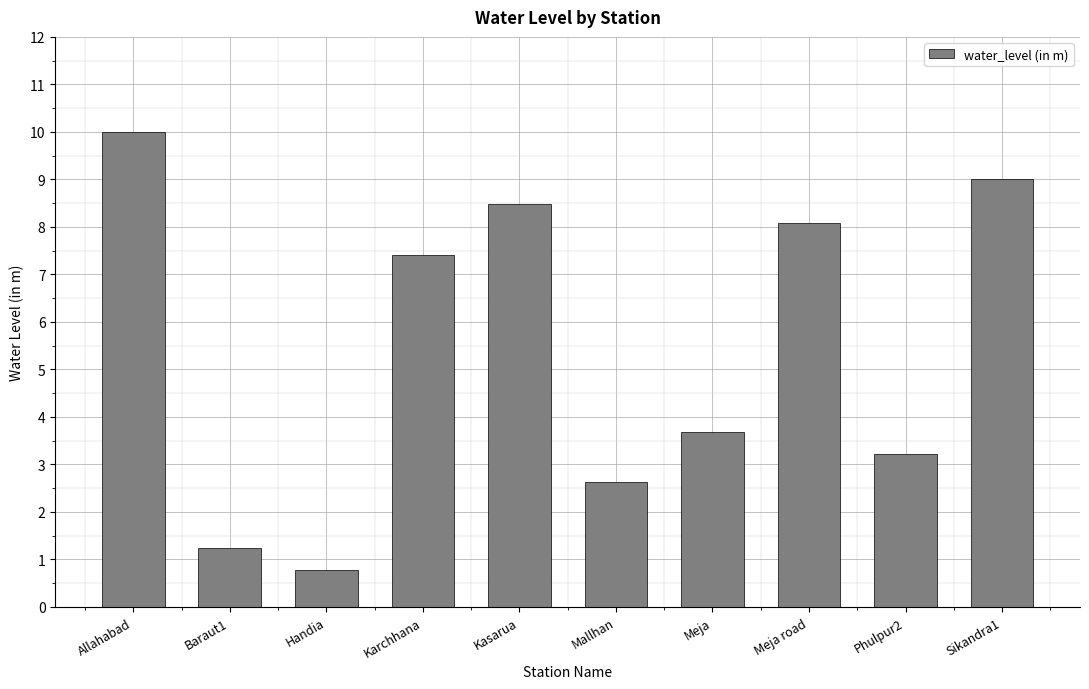

The chart shows a value of 10.0 at Allahabad. True or false?

True